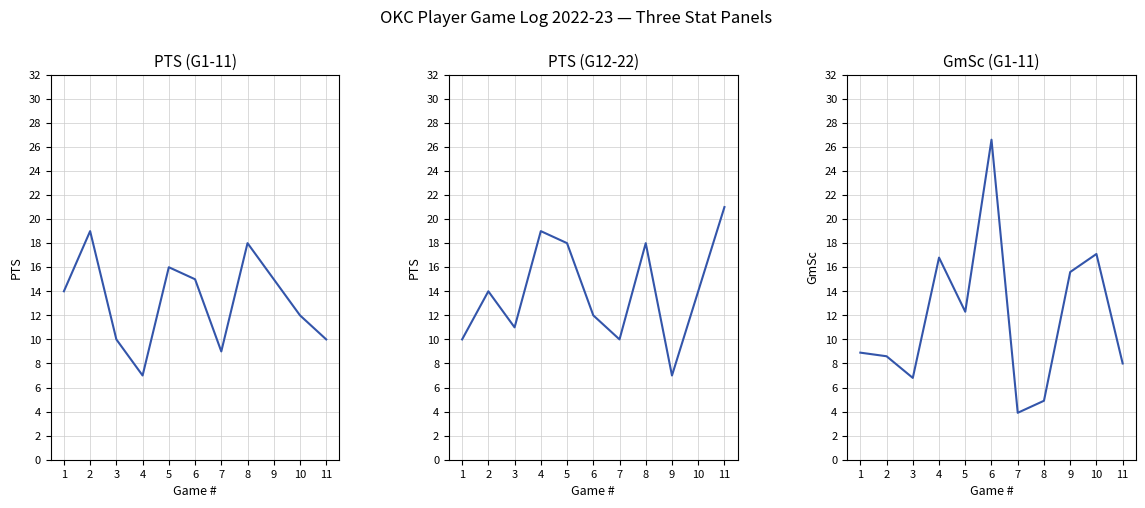

Rank the categories by PTS (G12-22) value from lowest to highest.

9, 1, 7, 3, 6, 2, 10, 5, 8, 4, 11